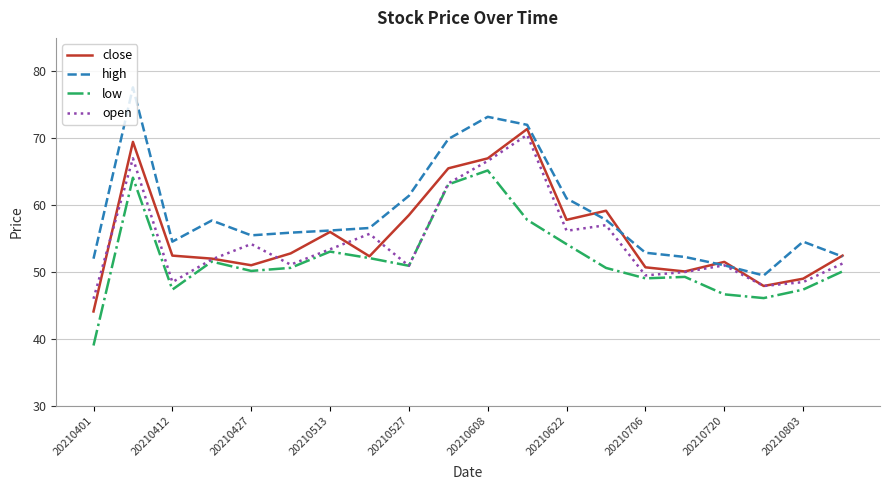

What is the highest value of the open series?

70.5